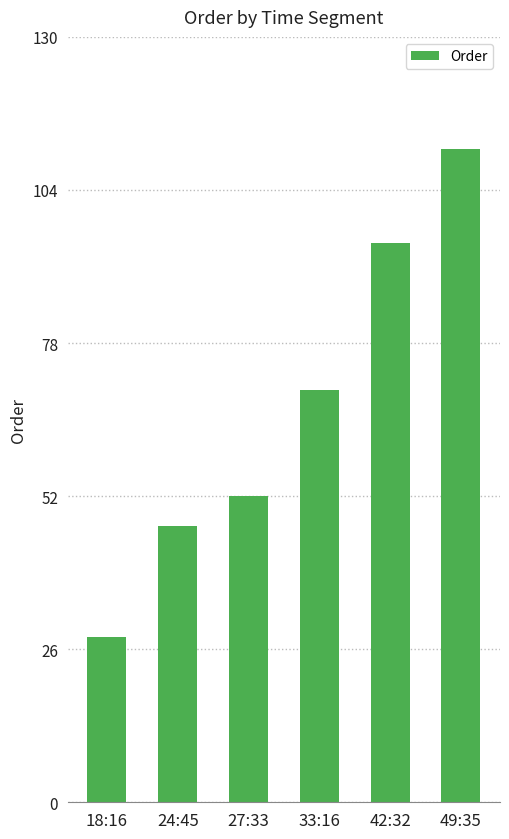

What is the change in value from 27:33 to 33:16?

+18